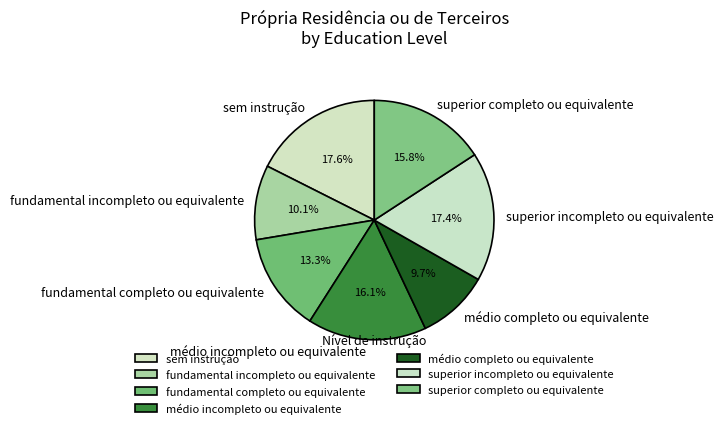

To the nearest percent, what portion does médio completo ou equivalente represent?

10%